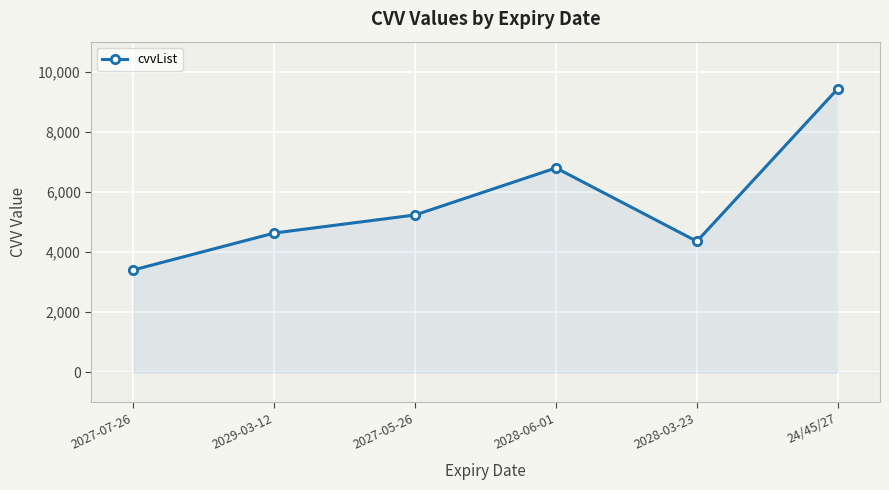

List the labels in order of value, largest first.

24/45/27, 2028-06-01, 2027-05-26, 2029-03-12, 2028-03-23, 2027-07-26